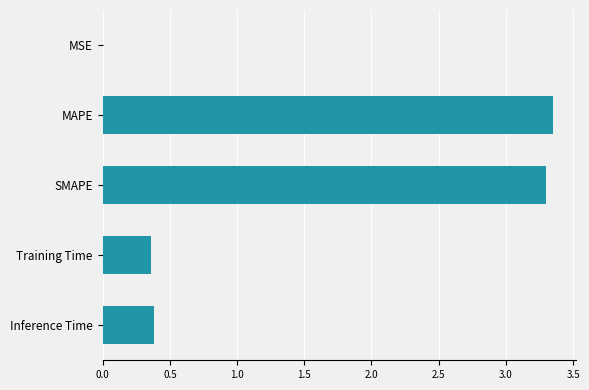

What is the approximate value at SMAPE?

3.3